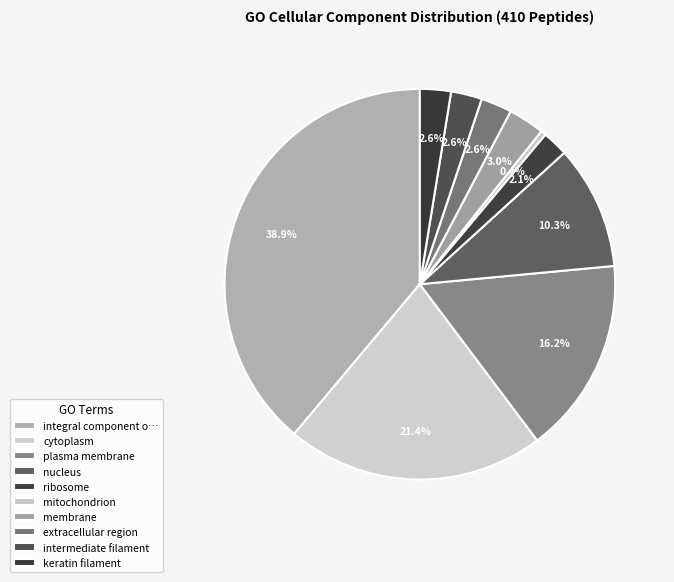

True or false: mitochondrion accounts for 0% of the total.

True